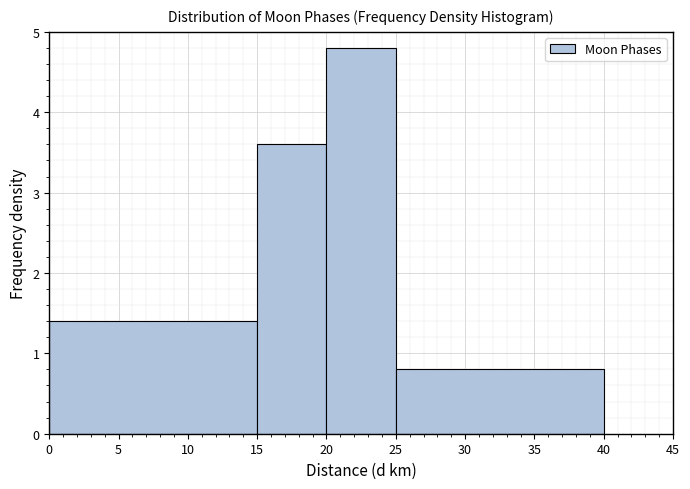

What is the height of the bar covering 15 to 20 on the x-axis? The values are not printed on the chart, so give them approximately, as read against the axis.

3.6